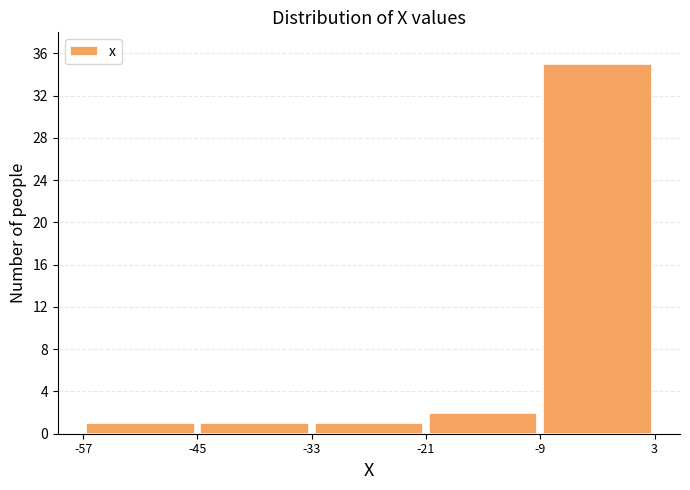

Reading left to right, transcribe this chart: for each bar, give the range it covers on the x-axis and its height. The values are not printed on the chart, so give them approximately, as read against the axis.

-57 to -45: 1
-45 to -33: 1
-33 to -21: 1
-21 to -9: 2
-9 to 3: 35